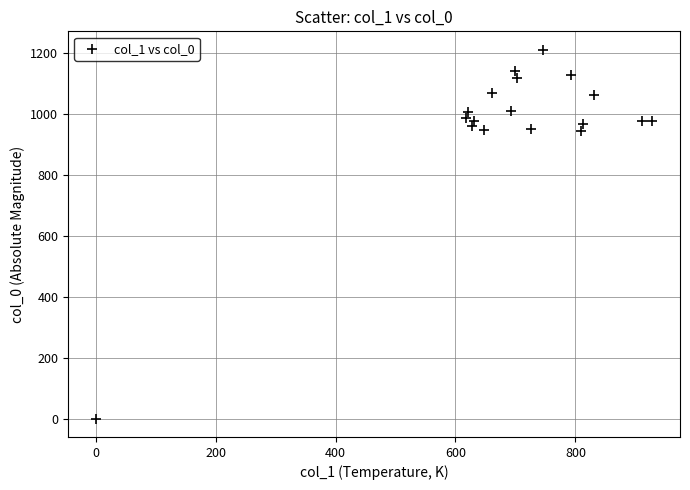

What is the range of X values (max minus min)?

928.1